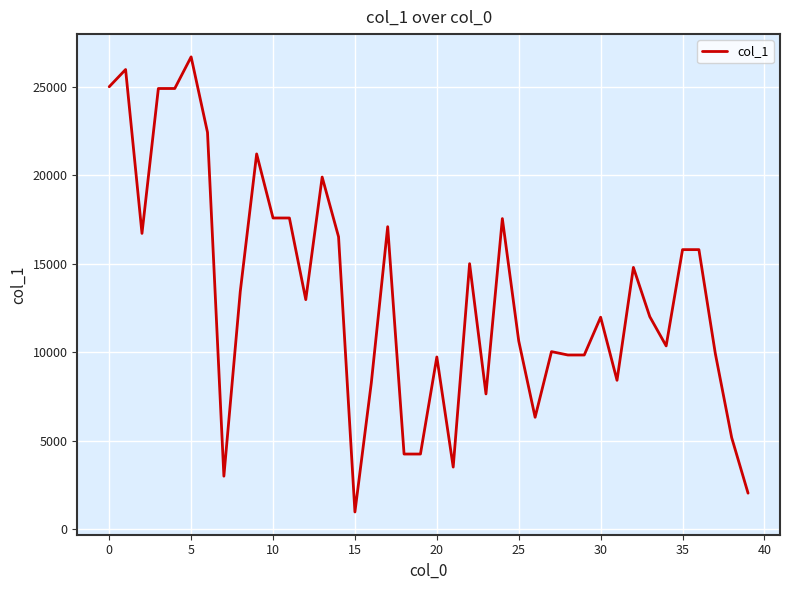

What is the difference between the maximum and minimum values?

25746